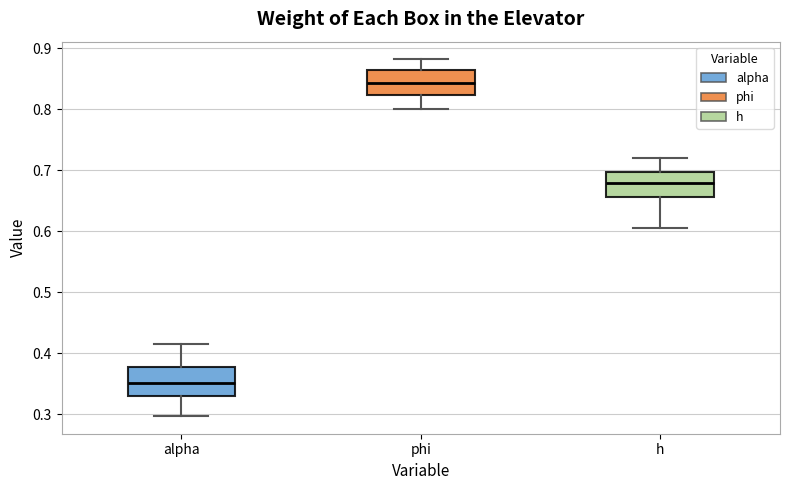

Reading left to right, read every box against the y-axis: the position of its median line, the range the box covers, and the ends of its whiskers. The values are not printed on the chart, so give them approximately, as read against the axis.

alpha: median 0.35, box 0.33 to 0.38, whiskers 0.30 to 0.41
phi: median 0.84, box 0.82 to 0.86, whiskers 0.80 to 0.88
h: median 0.68, box 0.66 to 0.70, whiskers 0.60 to 0.72